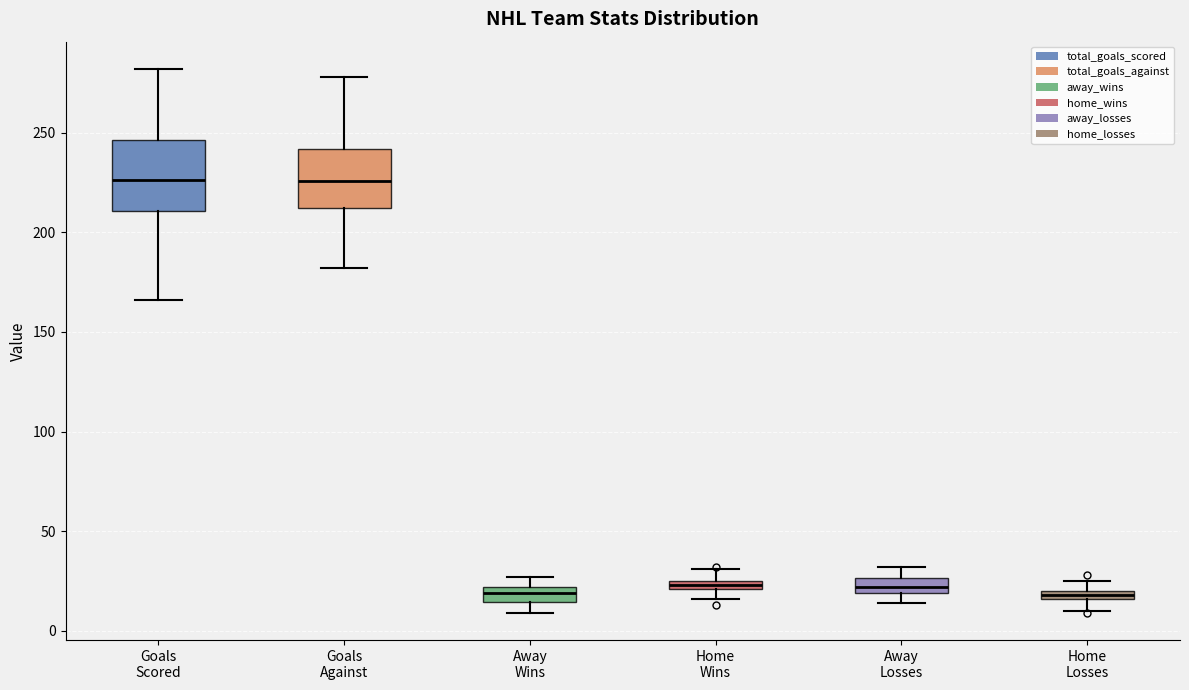

Where does the lower whisker of the box for Home Losses end on the y-axis? The values are not printed on the chart, so give them approximately, as read against the axis.

10